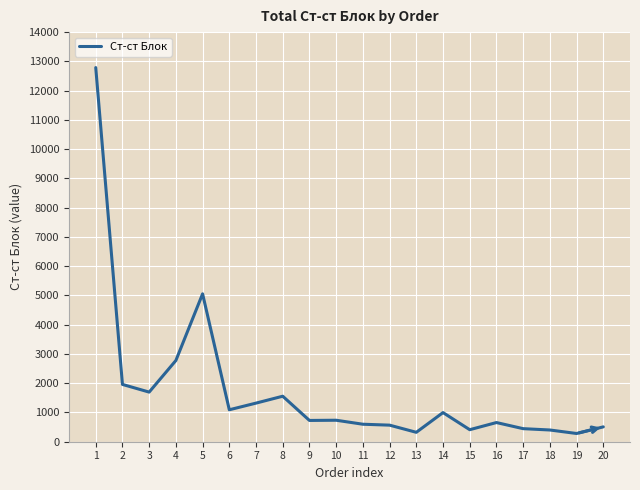

How many lines are shown in the chart?

1